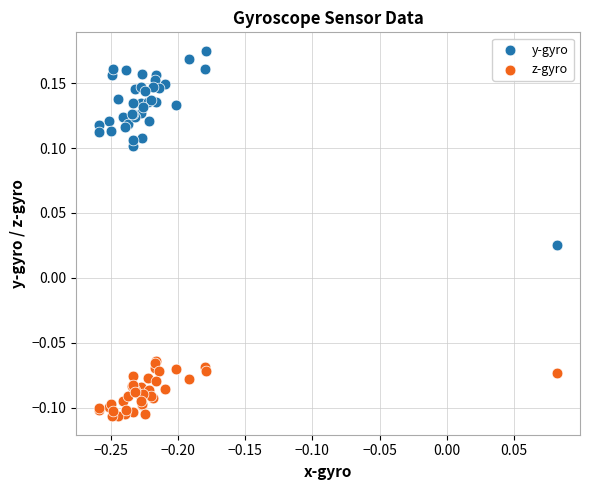

Which series reaches the maximum Y coordinate?

y-gyro